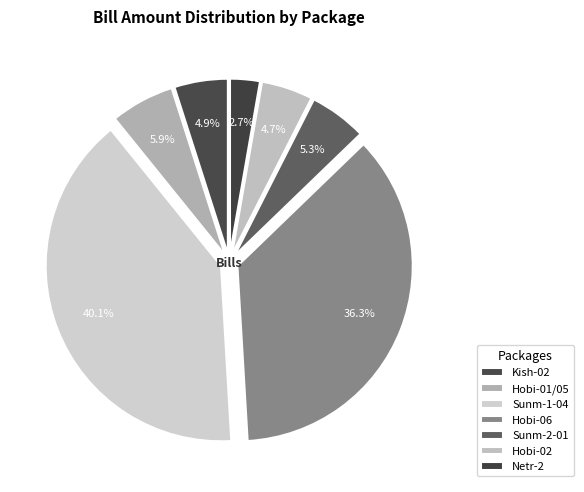

Rank the categories by value from lowest to highest.

Netr-2, Hobi-02, Kish-02, Sunm-2-01, Hobi-01/05, Hobi-06, Sunm-1-04